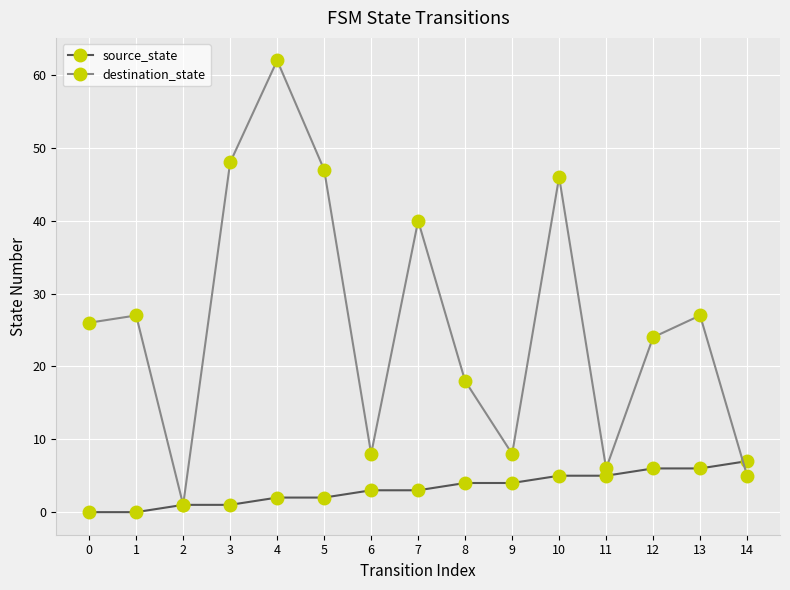

What value does the destination_state series have at 10, to the nearest 10?

50